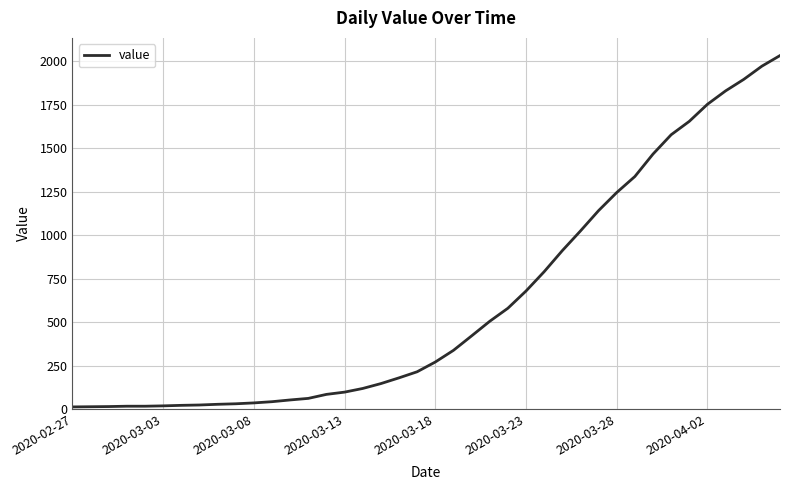

What is the difference between the maximum and minimum values?

2019